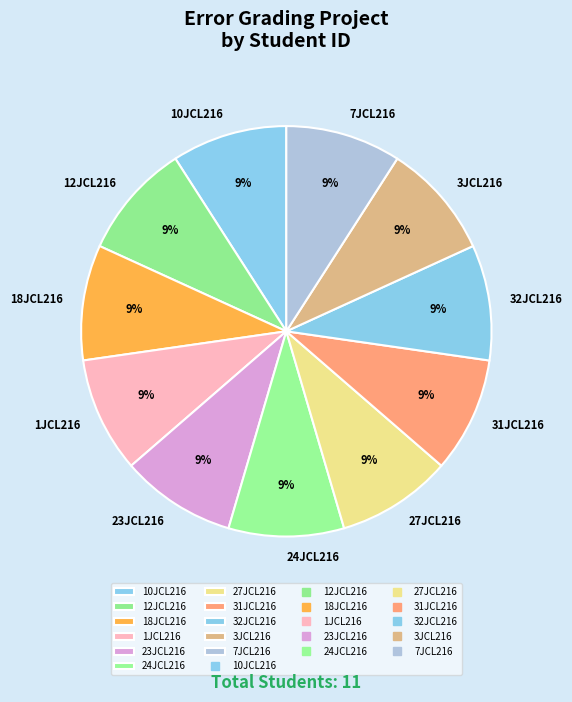

How many segments does this pie chart have?

11